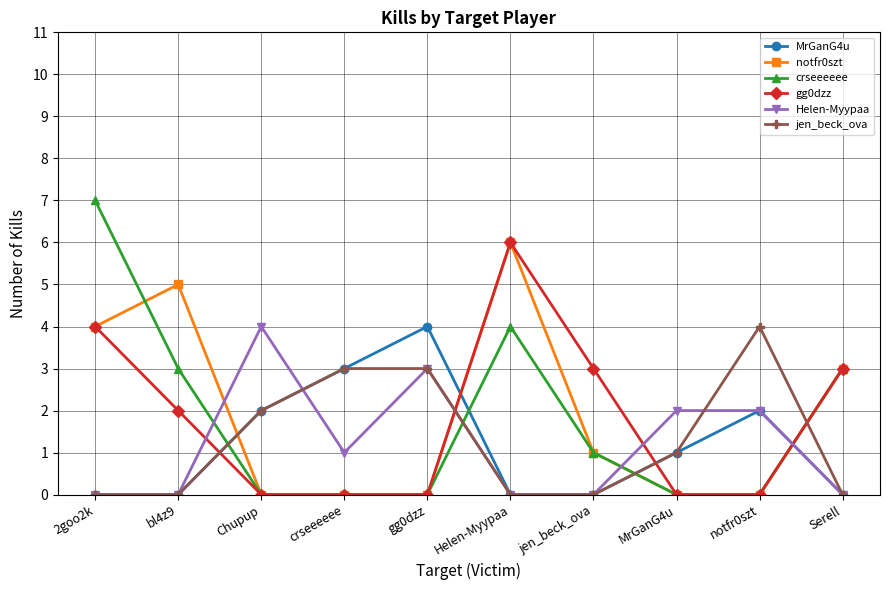

What are all the series names shown in the legend?

MrGanG4u, notfr0szt, crseeeeee, gg0dzz, Helen-Myypaa, jen_beck_ova